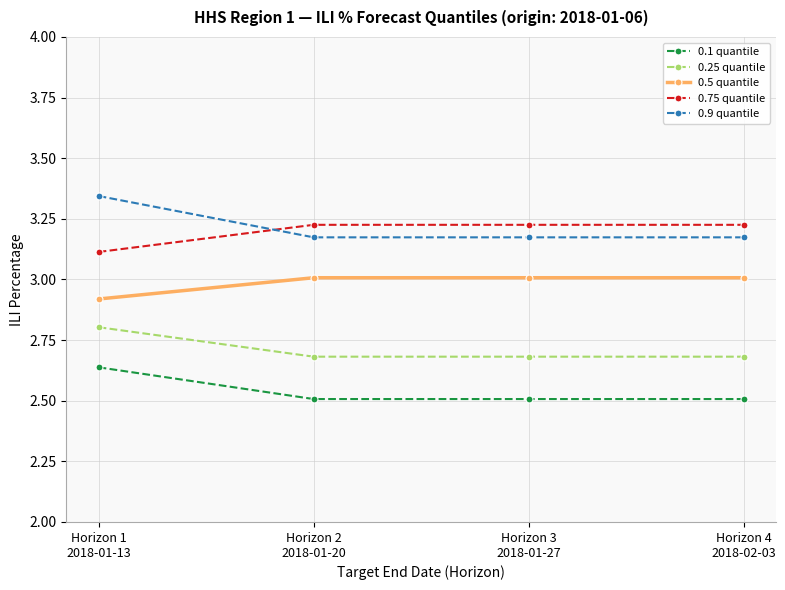

What is the sum of all 0.75 quantile values?

12.8